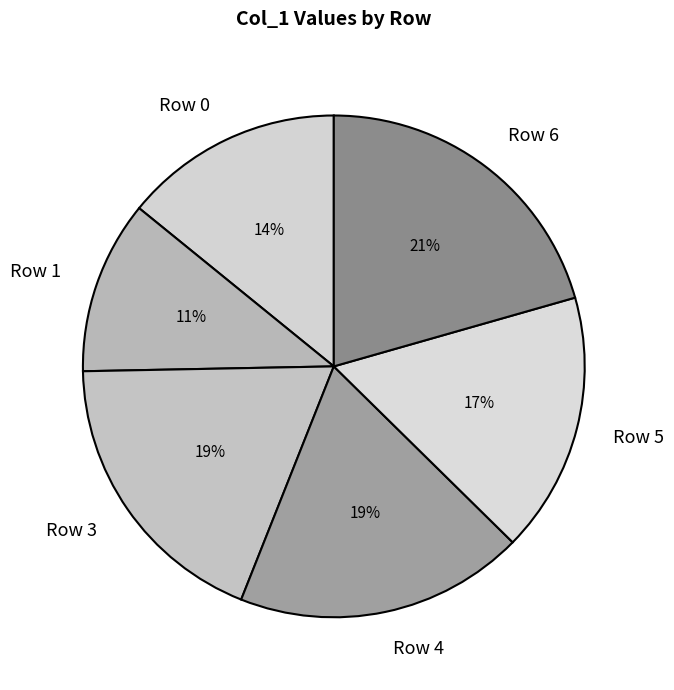

How many segments does this pie chart have?

6